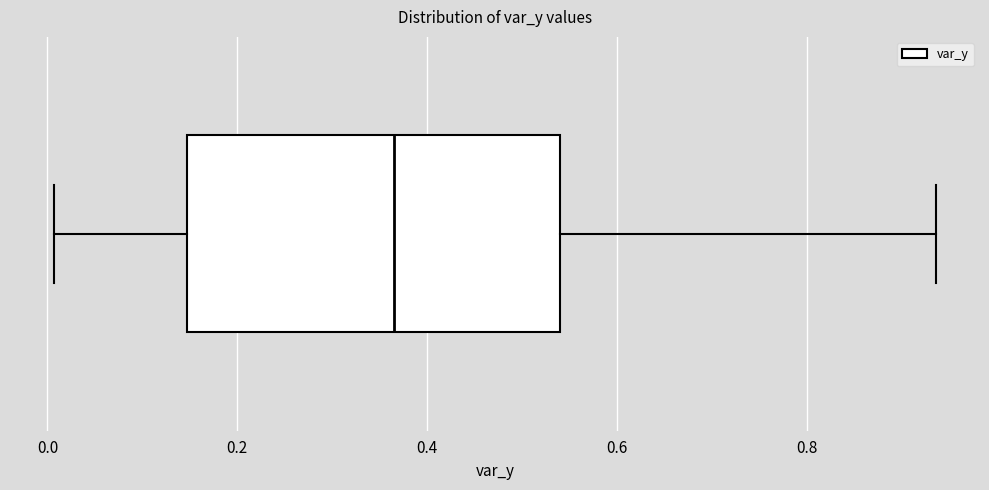

Read this box plot against the x-axis: the position of the median line, the range covered by the box, and the ends of both whiskers. The values are not printed on the chart, so give them approximately, as read against the axis.

median 0.36, box 0.14 to 0.54, whiskers 0.00 to 0.94